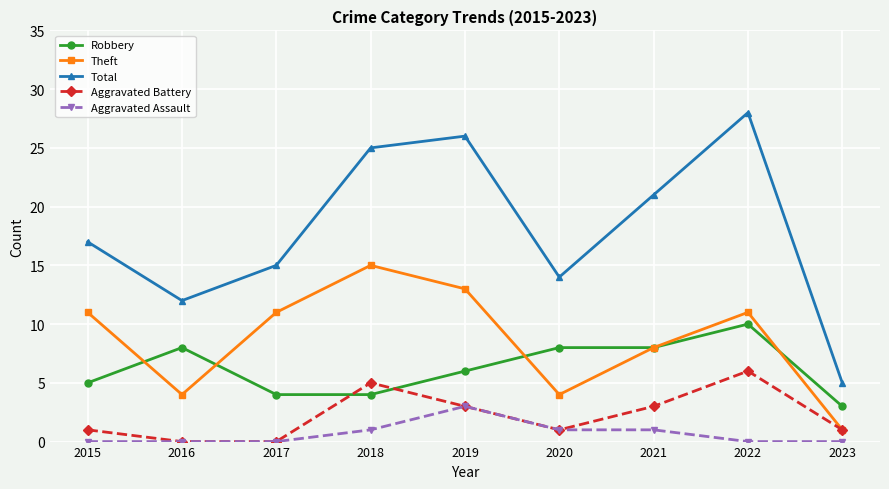

At which category is the sum across all series the highest?

2022